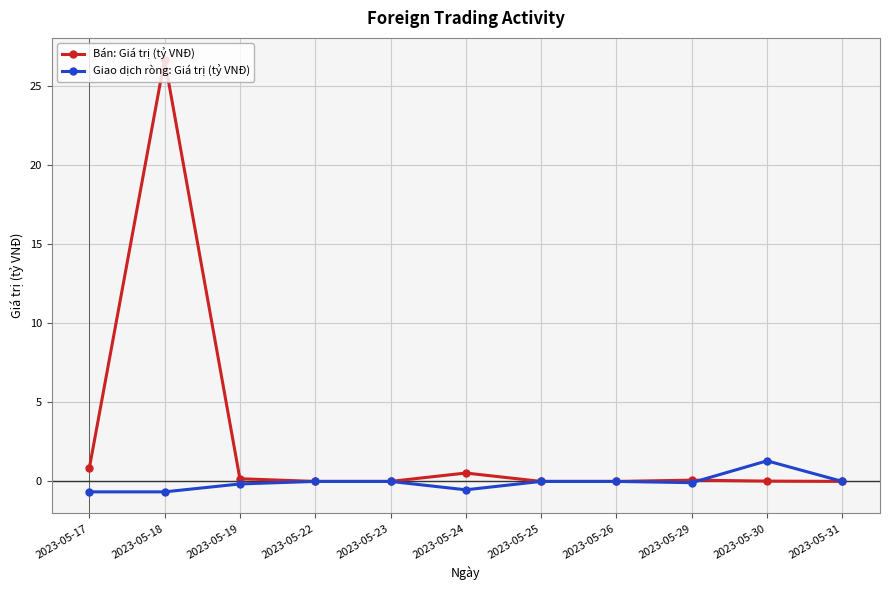

Which series has the largest total across all categories?

Bán: Giá trị (tỷ VNĐ)